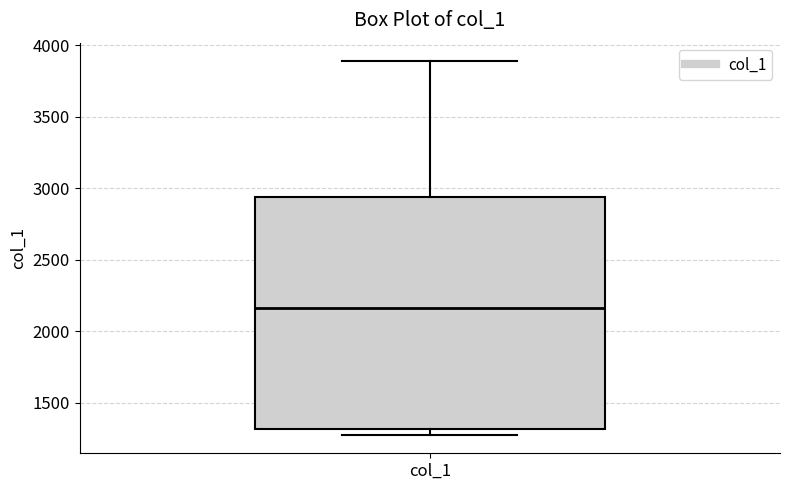

Where does the upper whisker of the box for col_1 end on the y-axis? The values are not printed on the chart, so give them approximately, as read against the axis.

3900